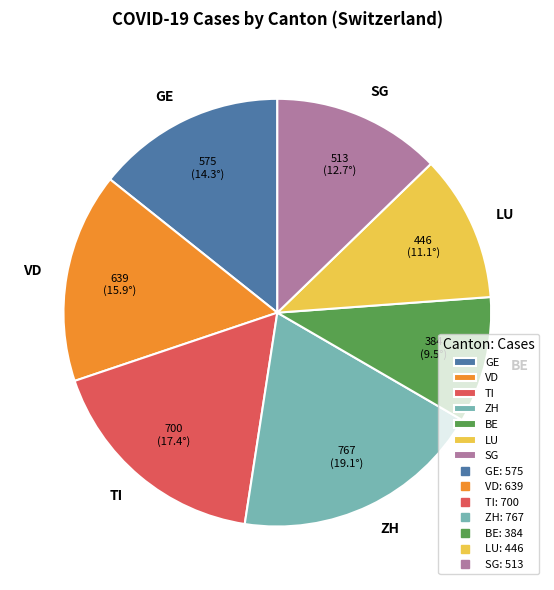

Is it true that LU is 3% of the pie?

False